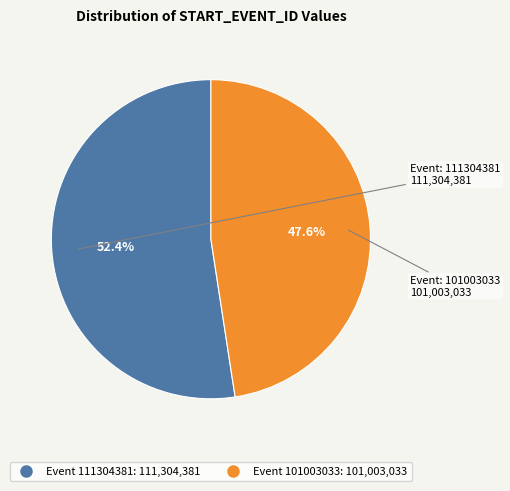

Is there any slice that represents more than half of the pie?

Yes